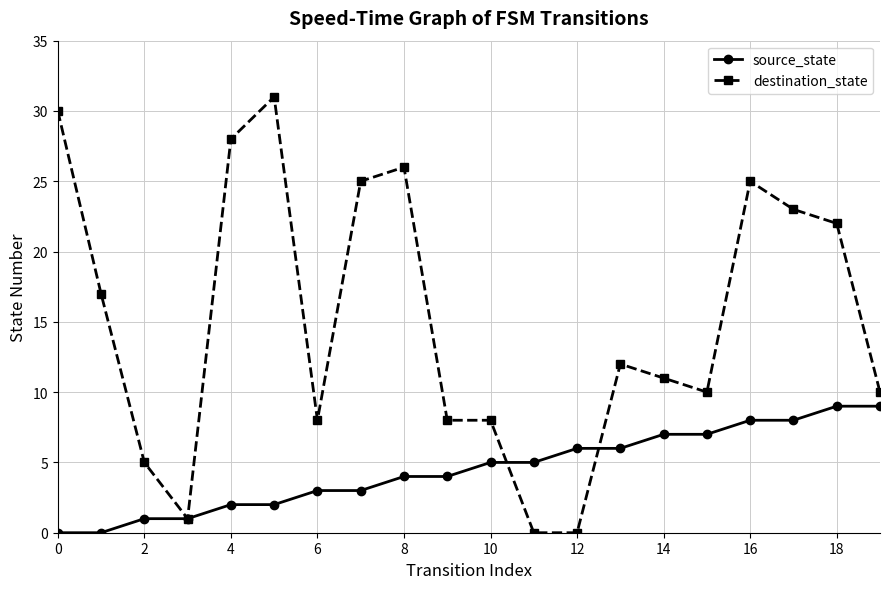

Which series has the widest spread of values?

destination_state